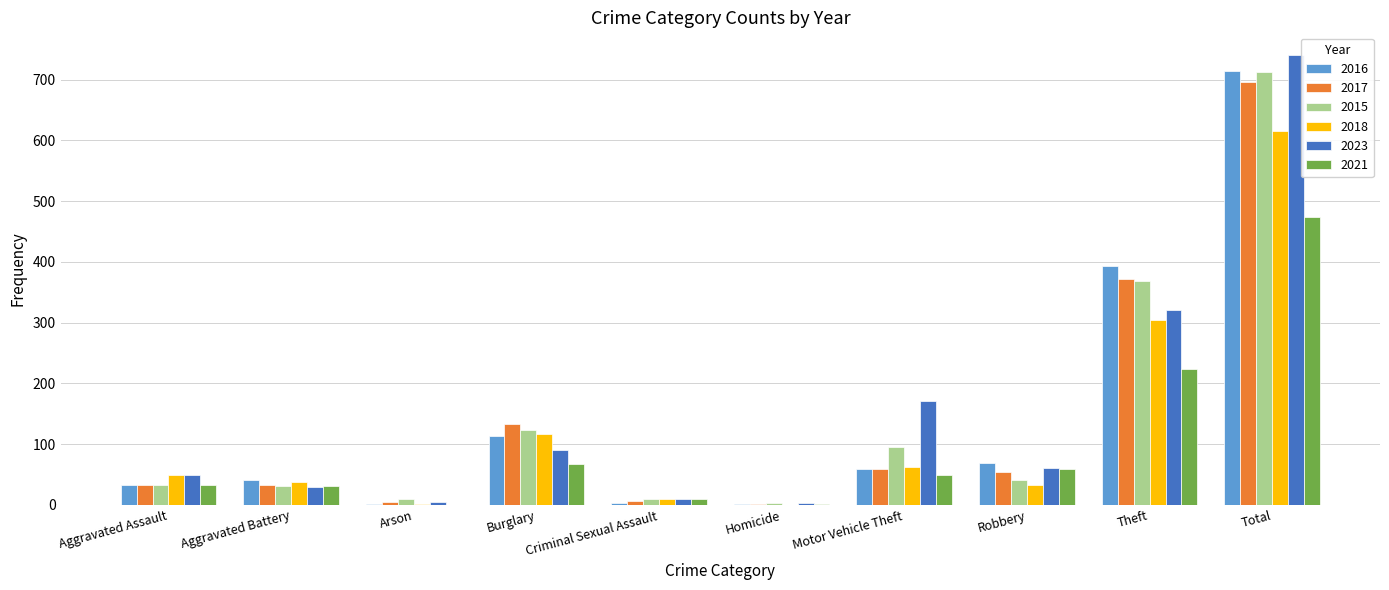

The value of 2016 at Burglary is 187. True or false?

False